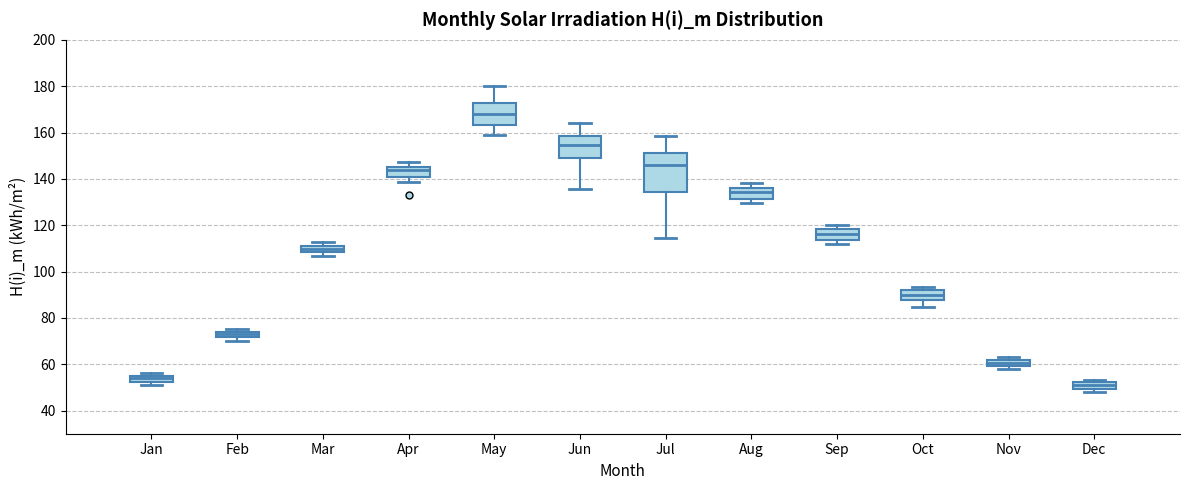

Which box's median line is the highest?

May